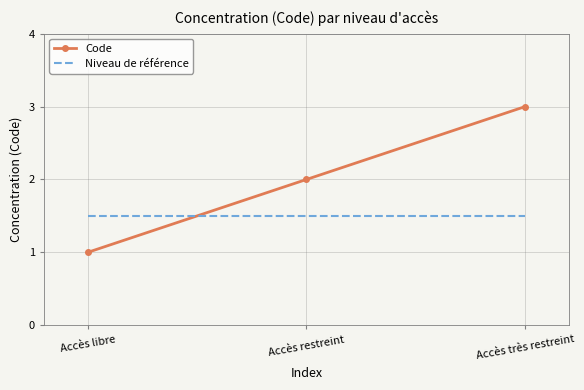

What position from the left is Accès très restreint?

3